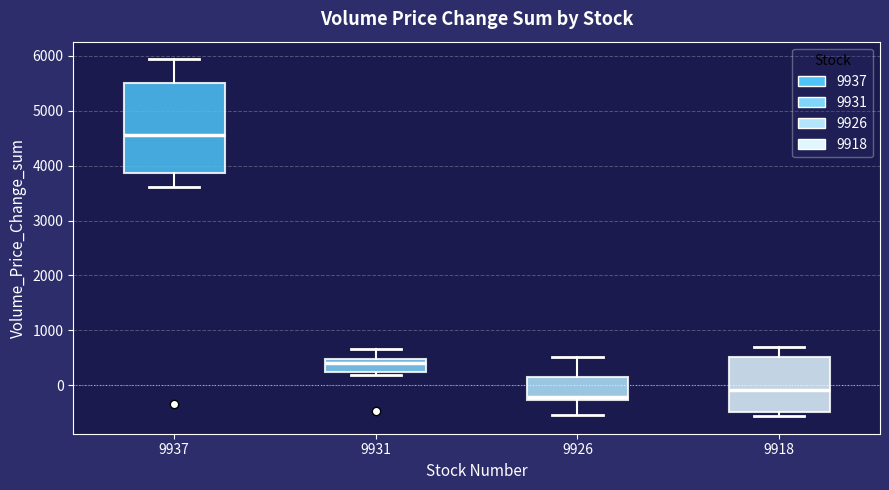

Reading left to right, transcribe this box plot: for each box, give where its median line is, the range the box spans, and where its two whiskers end, as read against the y-axis. The values are not printed on the chart, so give them approximately, as read against the axis.

9937: median 4600, box 3900 to 5500, whiskers 3600 to 5900
9931: median 400, box 200 to 500, whiskers 200 (just below the box's lower edge) to 700
9926: median -200, box -300 to 100, whiskers -500 to 500
9918: median -100, box -500 to 500, whiskers -600 to 700